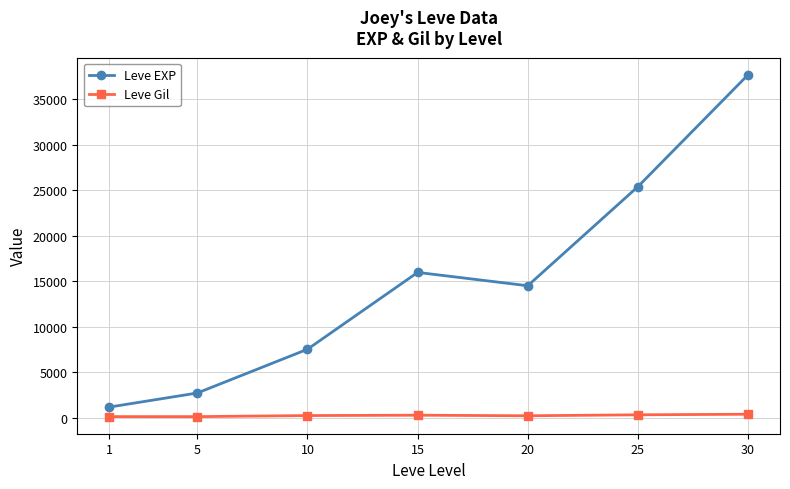

Which series has the largest total across all categories?

Leve EXP